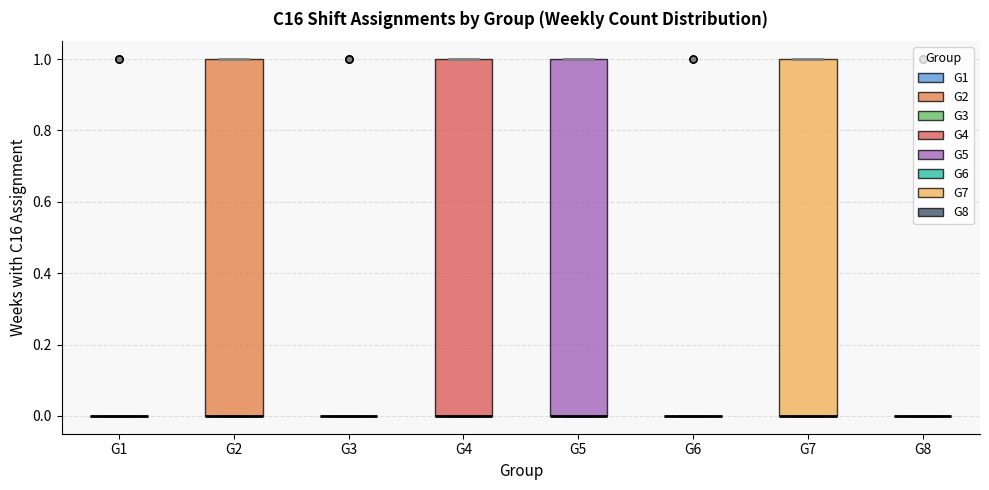

Reading left to right, transcribe this box plot: for each box, give where its median line is, the range the box spans, and where its two whiskers end, as read against the y-axis. The values are not printed on the chart, so give them approximately, as read against the axis.

G1: box collapsed to a line at 0, whiskers 0 to 0
G2: median 0 (drawn on the box's lower edge), box 0 to 1, whiskers 0 to 1
G3: box collapsed to a line at 0, whiskers 0 to 0
G4: median 0 (drawn on the box's lower edge), box 0 to 1, whiskers 0 to 1
G5: median 0 (drawn on the box's lower edge), box 0 to 1, whiskers 0 to 1
G6: box collapsed to a line at 0, whiskers 0 to 0
G7: median 0 (drawn on the box's lower edge), box 0 to 1, whiskers 0 to 1
G8: box collapsed to a line at 0, whiskers 0 to 0